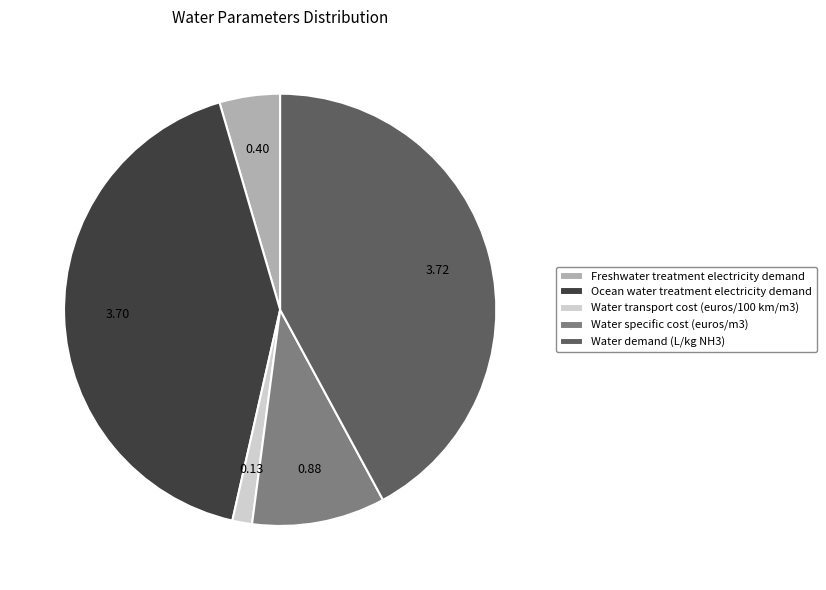

Is there a majority slice in this chart?

No